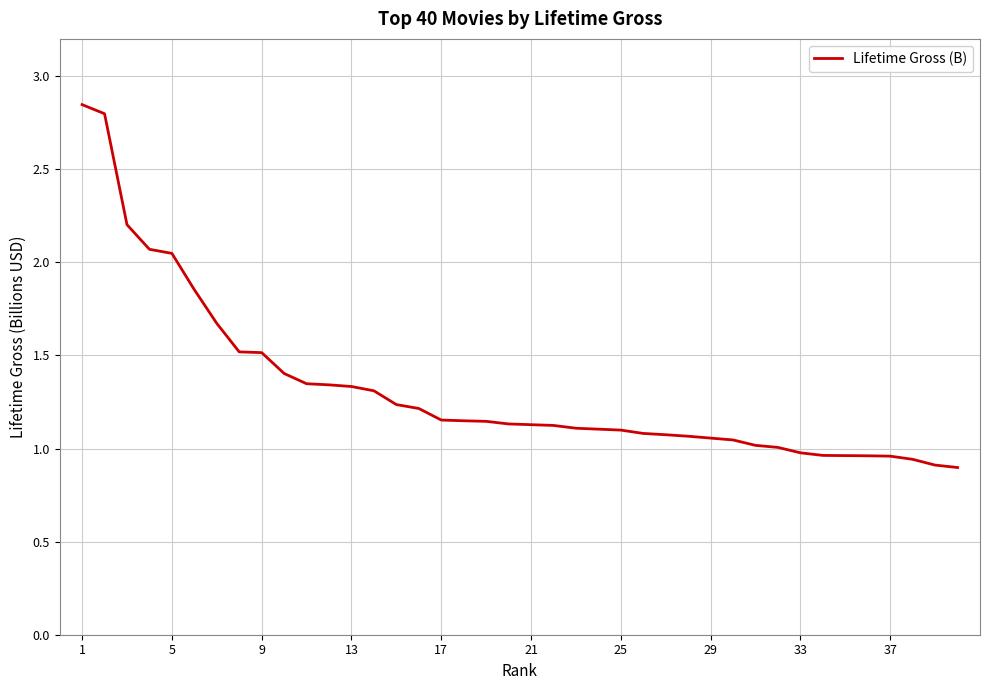

Does the chart have visible grid lines?

Yes